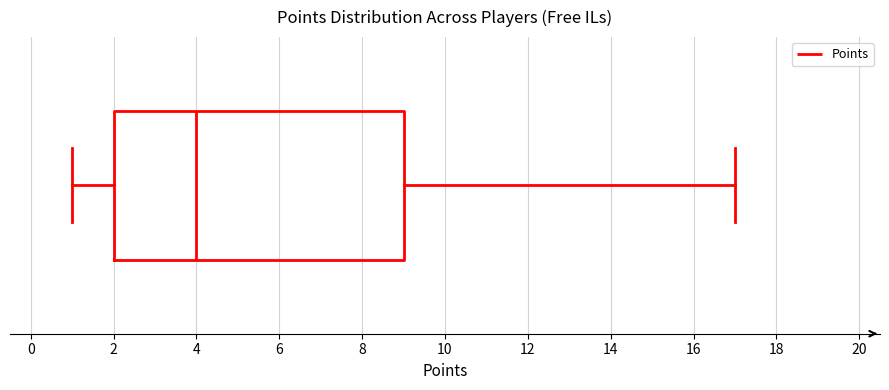

Transcribe this box plot: give where the median line is, the range the box spans, and where the two whiskers end, as read against the x-axis. The values are not printed on the chart, so give them approximately, as read against the axis.

median 4, box 2 to 9, whiskers 1 to 17